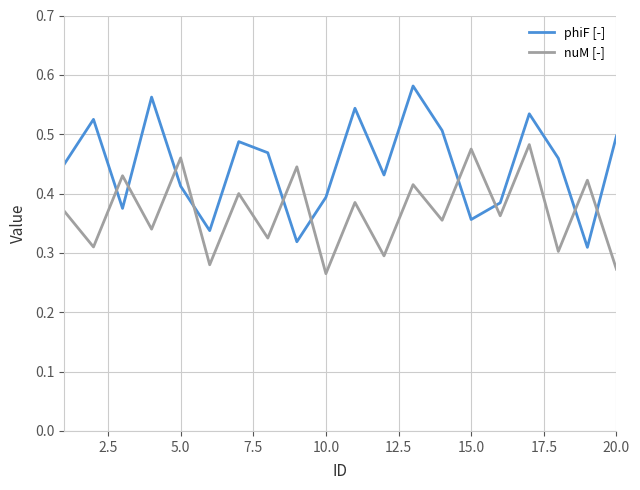

Which series has the widest spread of values?

phiF [-]